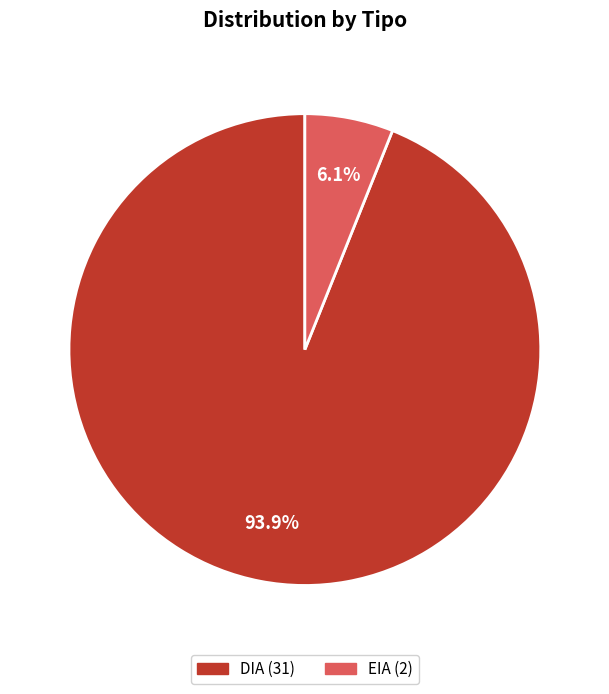

Between DIA and EIA, which is larger?

DIA